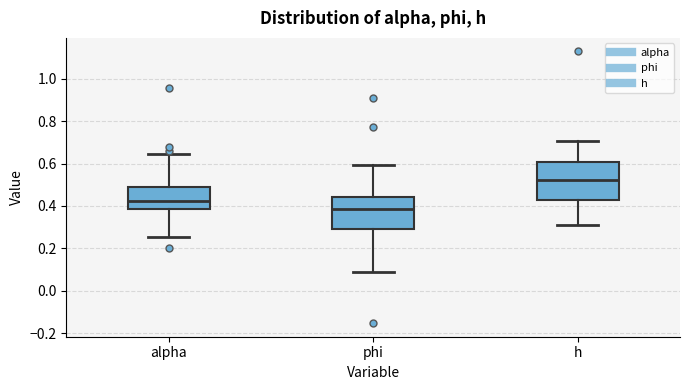

Where does the upper whisker of the box for phi end on the y-axis? The values are not printed on the chart, so give them approximately, as read against the axis.

0.60